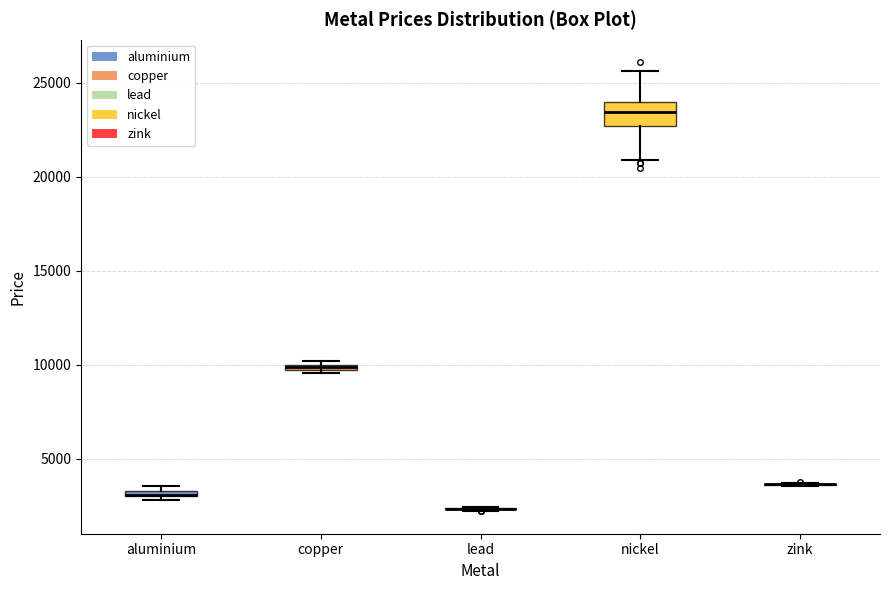

Which box is the tallest, from its lower edge to its upper edge?

nickel